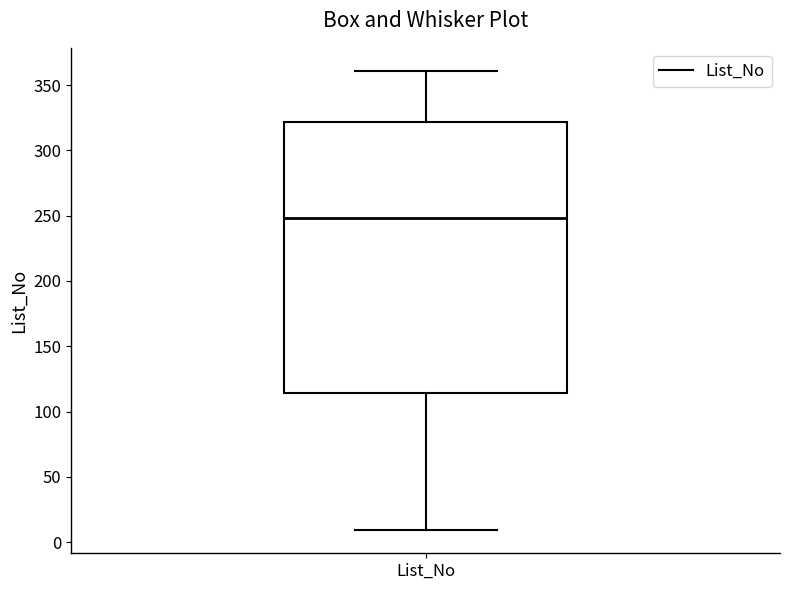

Where is the lower edge of the box for List_No on the y-axis? The values are not printed on the chart, so give them approximately, as read against the axis.

115